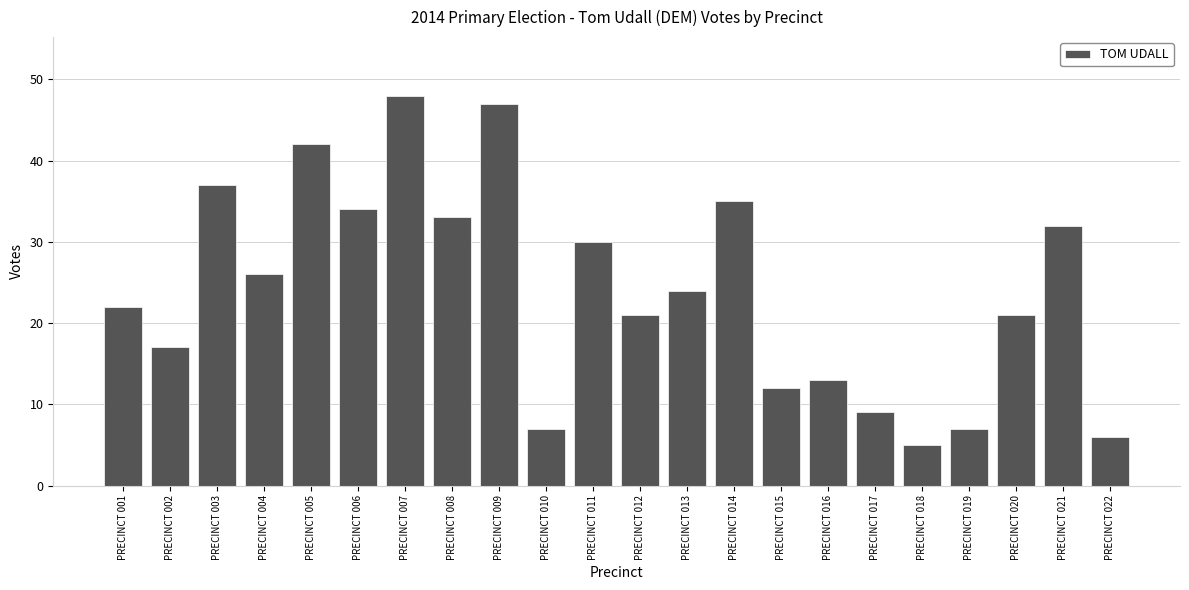

What is the change in value from PRECINCT 011 to PRECINCT 019?

-23